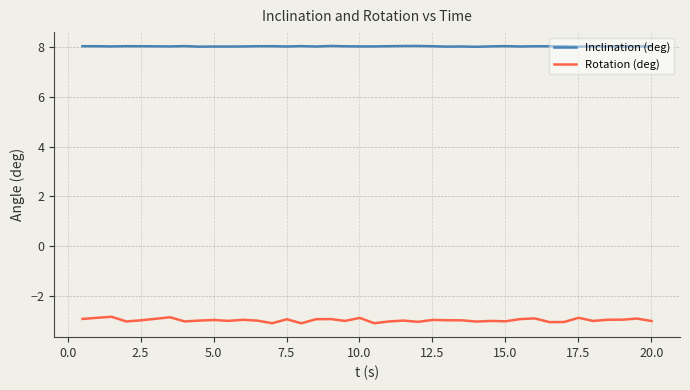

True or false: Rotation (deg) and Inclination (deg) cross at least once.

False